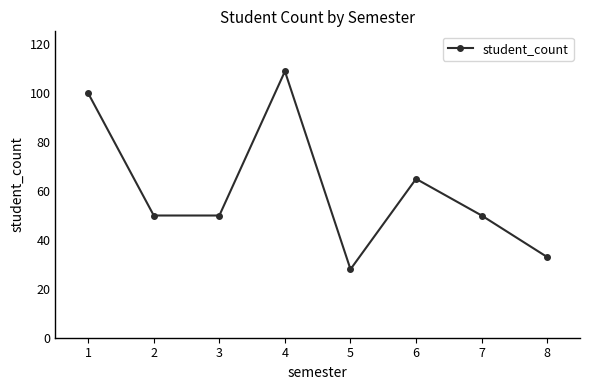

At which label is the value closest to 68?

6